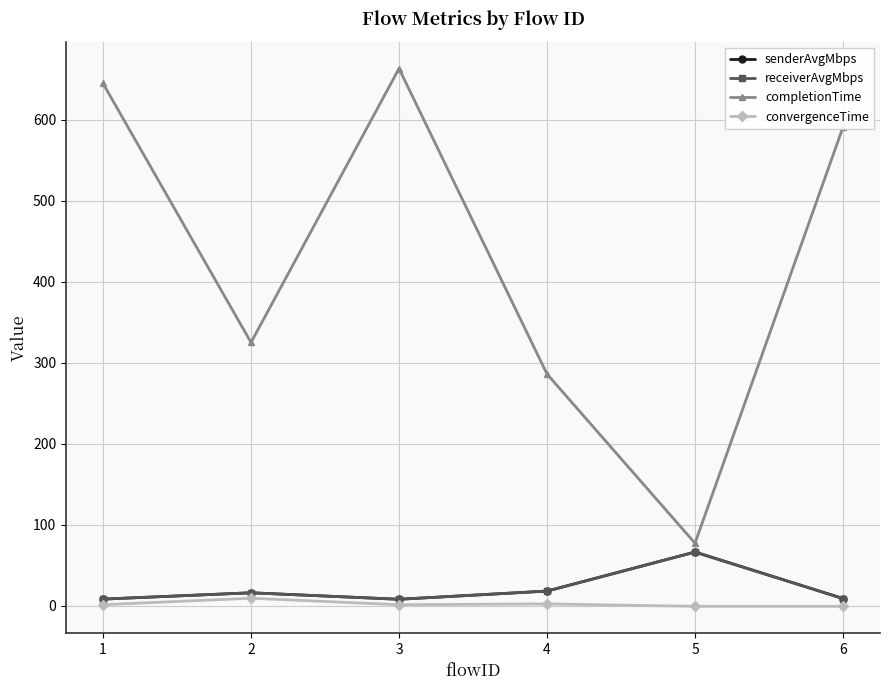

What is the maximum value for senderAvgMbps?

66.1